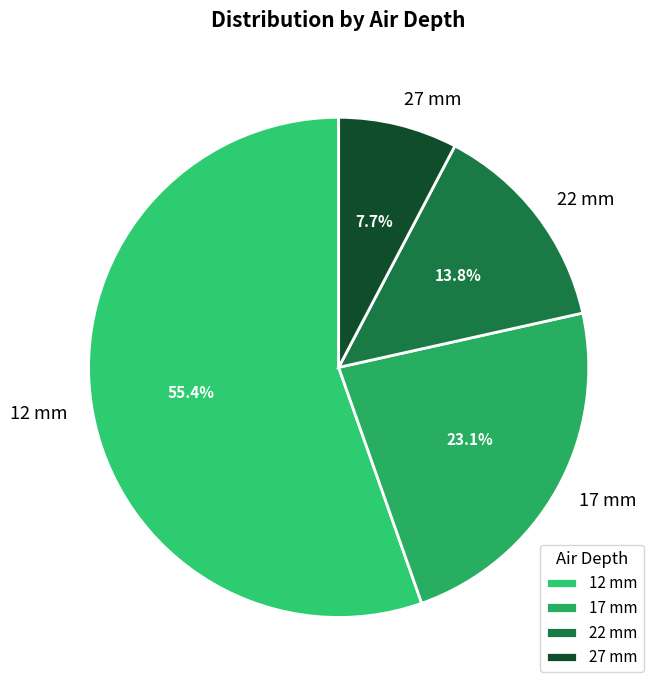

To the nearest percent, what is the average slice percentage?

25%